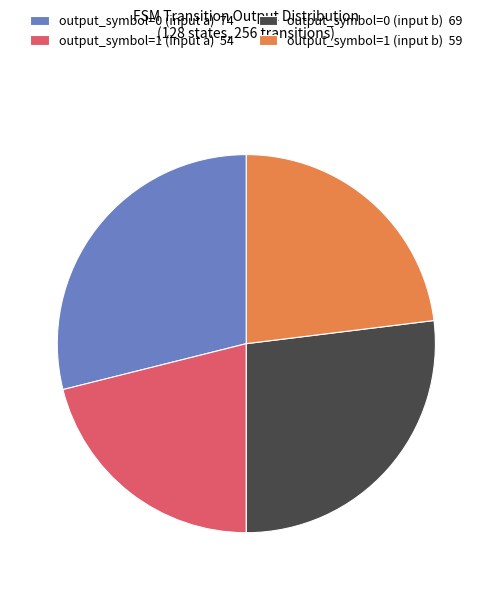

Count the number of slices in the pie.

4